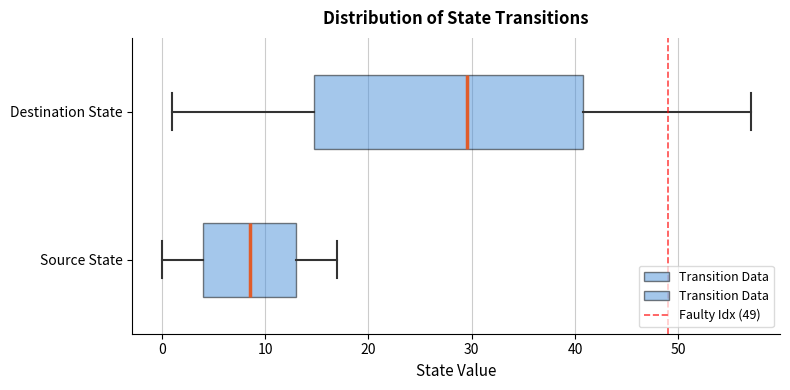

Comparing the boxes themselves (not the whiskers), which one is the widest?

Destination State